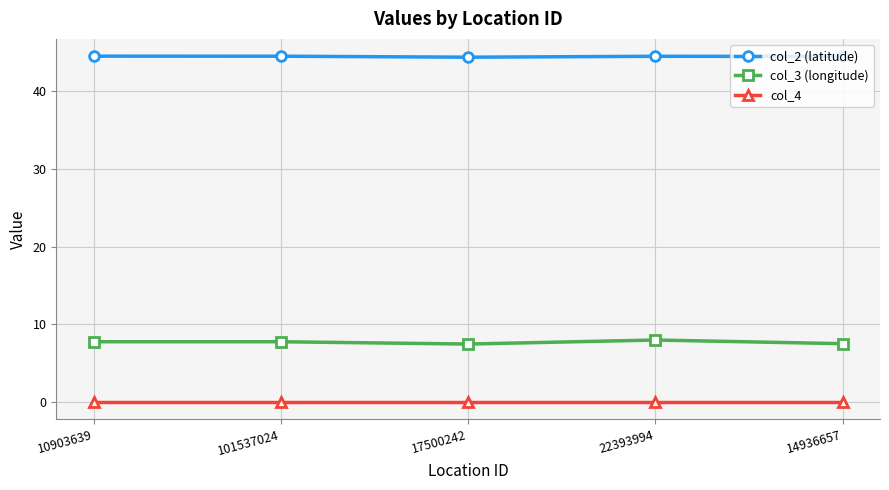

Is the value of col_4 at 101537024 greater than the value of col_2 (latitude) at 10903639?

No